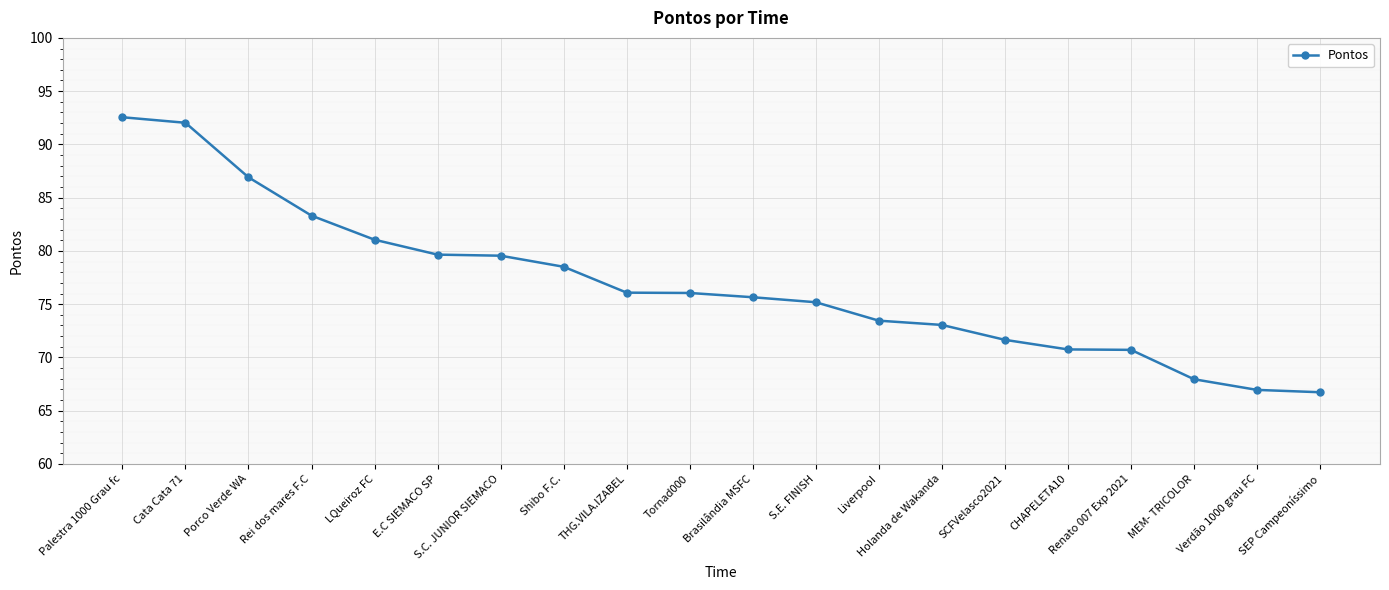

Approximately how many times larger is the value at Rei dos mares F.C compared to Holanda de Wakanda?

1.1